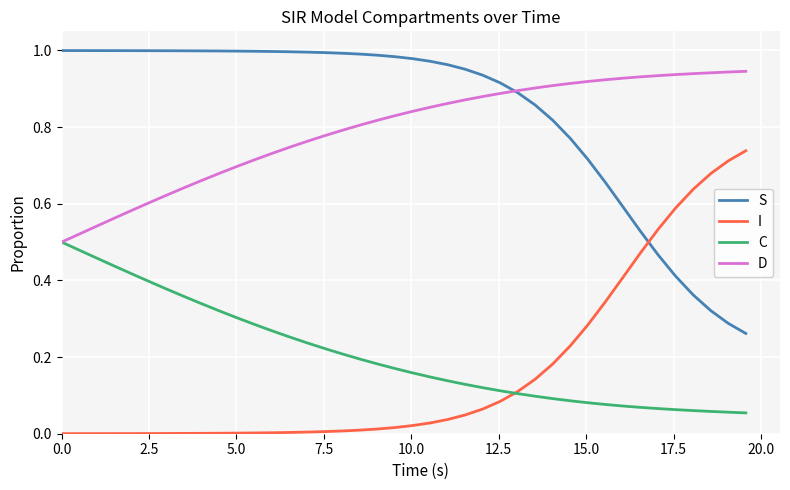

List the series in order of their peak value, lowest first.

C, I, D, S